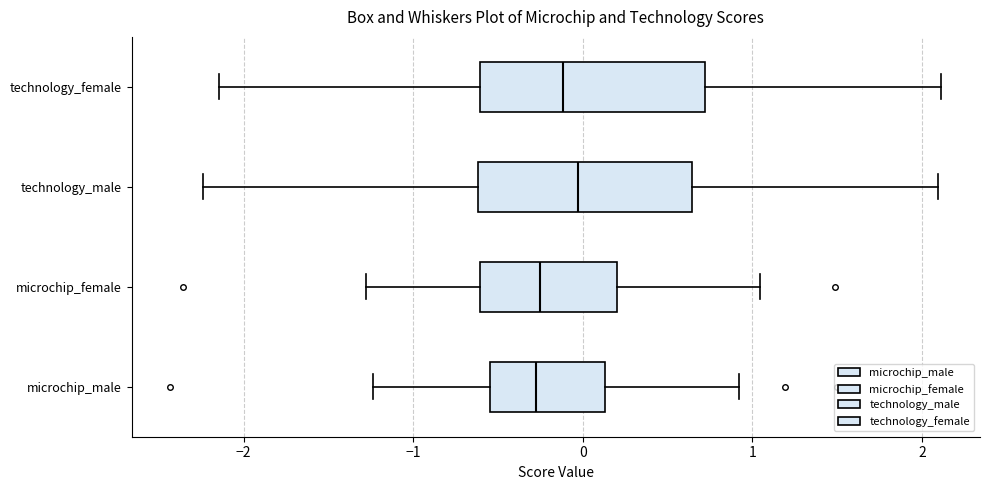

Reading bottom to top, transcribe this box plot: for each box, give where its median line is, the range the box spans, and where its two whiskers end, as read against the x-axis. The values are not printed on the chart, so give them approximately, as read against the axis.

microchip_male: median -0.3, box -0.5 to 0.1, whiskers -1.2 to 0.9
microchip_female: median -0.3, box -0.6 to 0.2, whiskers -1.3 to 1.0
technology_male: median 0.0, box -0.6 to 0.6, whiskers -2.2 to 2.1
technology_female: median -0.1, box -0.6 to 0.7, whiskers -2.1 to 2.1